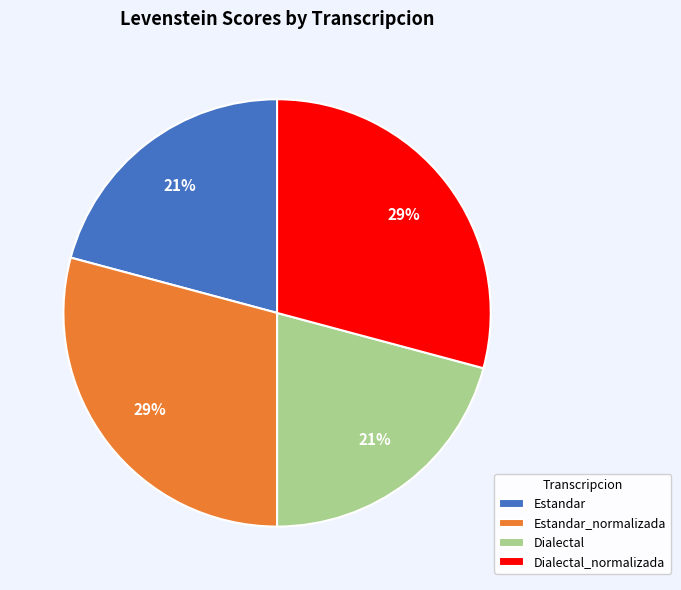

How many slices are in this pie chart?

4